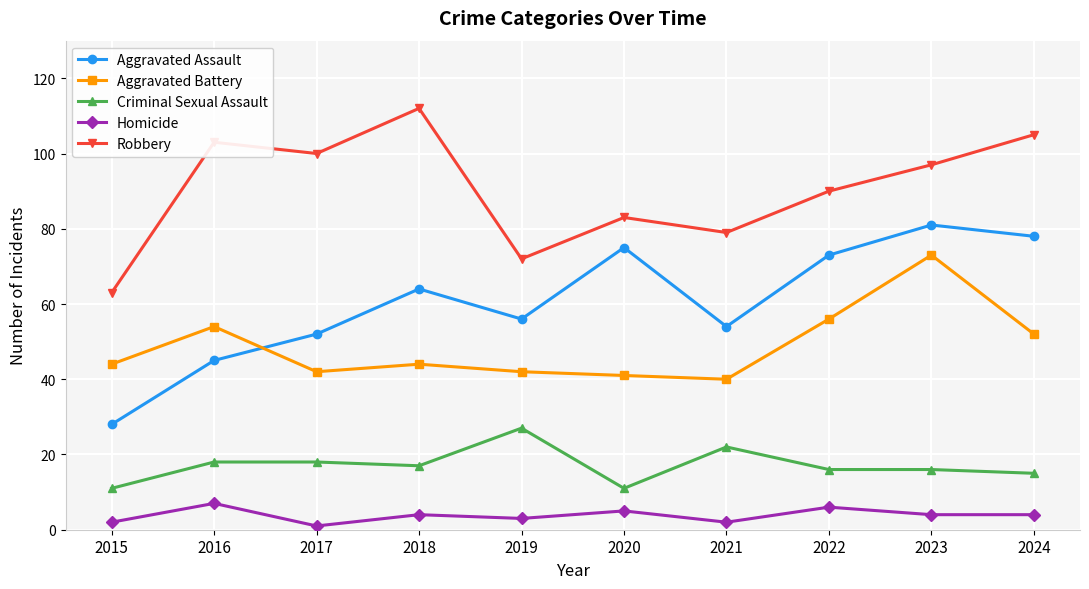

True or false: Homicide has more than 2 interior local peaks.

True